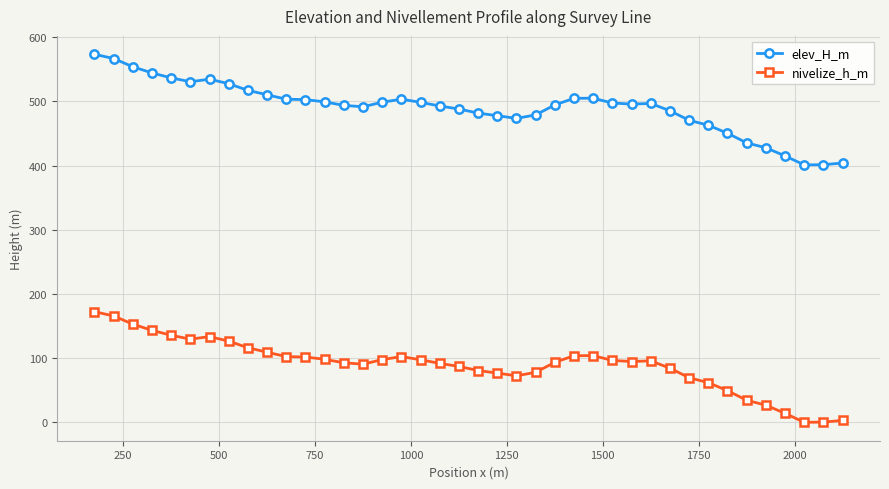

At how many categories does at least one series exceed 351?

40